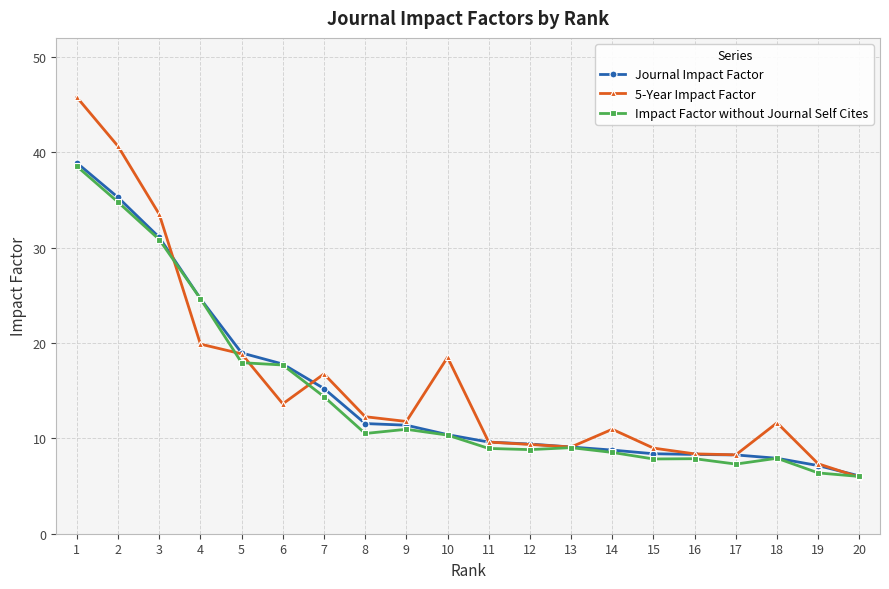

What is the greatest value displayed?

45.8